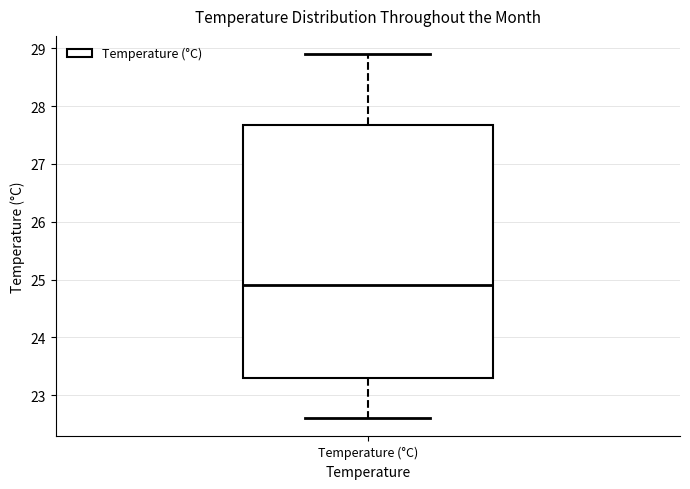

Read this box plot against the y-axis: the position of the median line, the range covered by the box, and the ends of both whiskers. The values are not printed on the chart, so give them approximately, as read against the axis.

median 24.9, box 23.3 to 27.7, whiskers 22.6 to 28.9